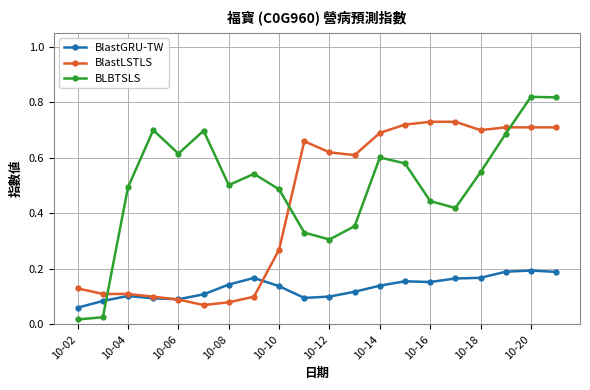

List the series in order of their overall mean, lowest first.

BlastGRU-TW, BlastLSTLS, BLBTSLS